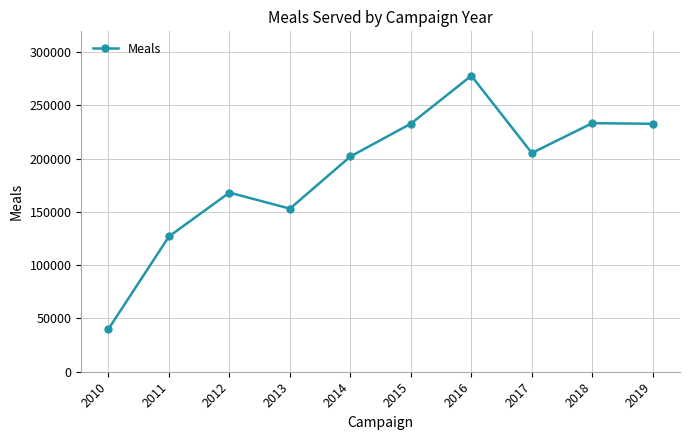

At which label does the data first exceed 205350?

2015